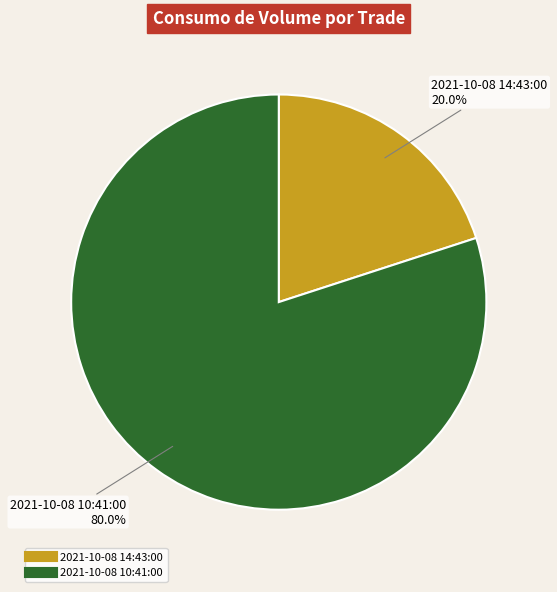

Is there any slice that represents more than half of the pie?

Yes